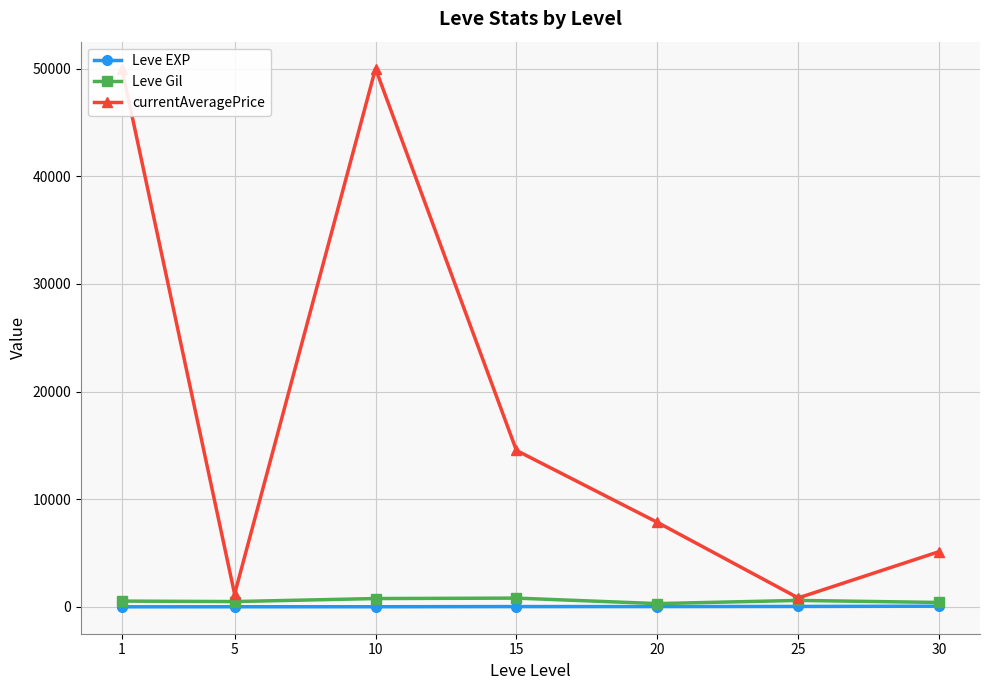

Is the value of currentAveragePrice at 20 greater than the value of Leve Gil at 30?

Yes